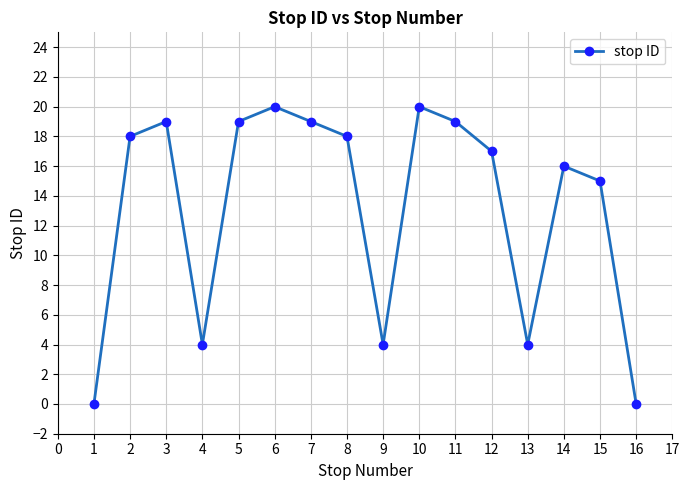

How many categories are shown in the chart?

16